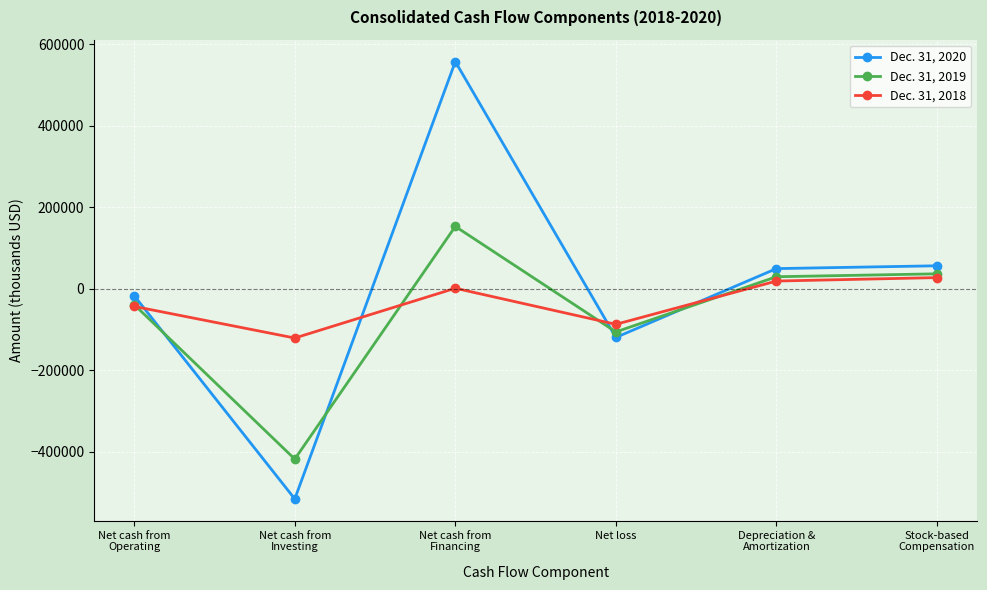

What is the difference between the second highest and minimum values in the Dec. 31, 2018 series?

139700